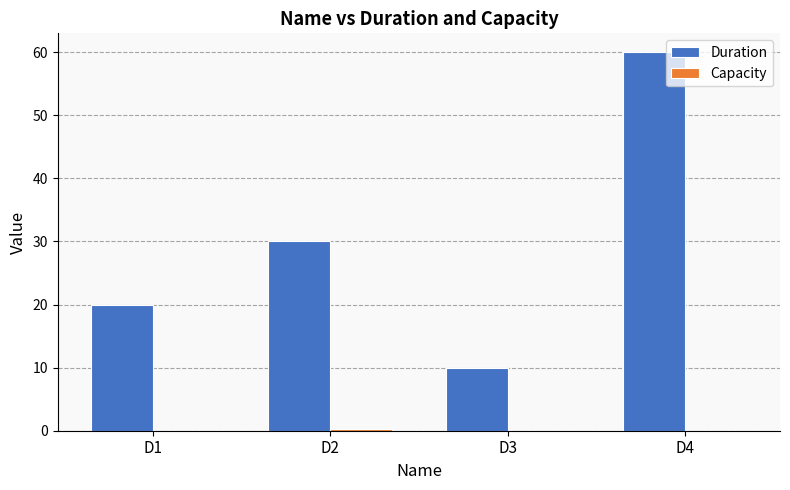

Which category has the highest value in the Duration series?

D4